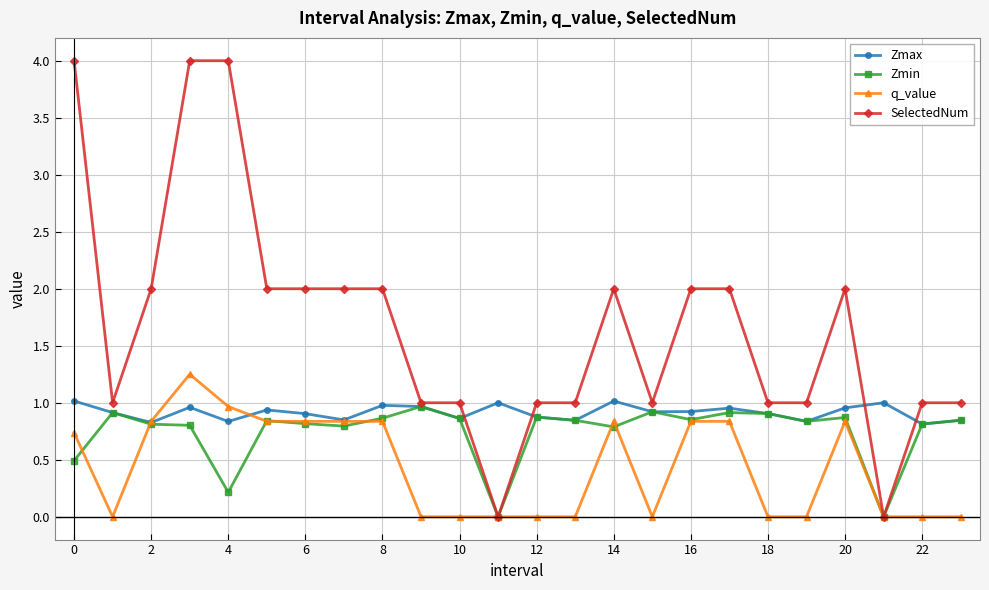

Which series has the largest total across all categories?

SelectedNum